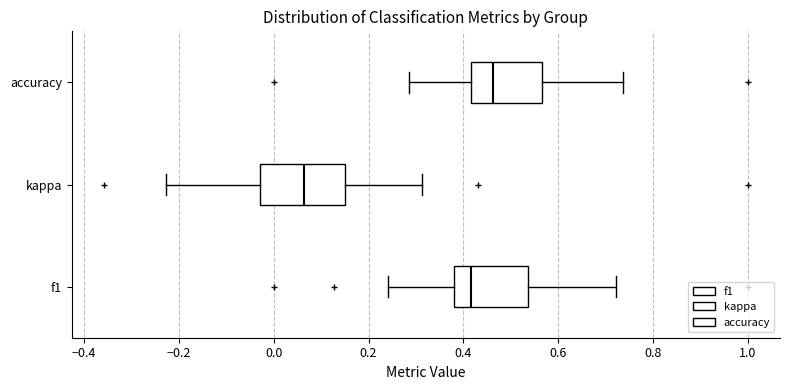

Reading bottom to top, read every box against the x-axis: the position of its median line, the range the box covers, and the ends of its whiskers. The values are not printed on the chart, so give them approximately, as read against the axis.

f1: median 0.42, box 0.38 to 0.54, whiskers 0.24 to 0.72
kappa: median 0.06, box -0.02 to 0.14, whiskers -0.22 to 0.32
accuracy: median 0.46, box 0.42 to 0.56, whiskers 0.28 to 0.74